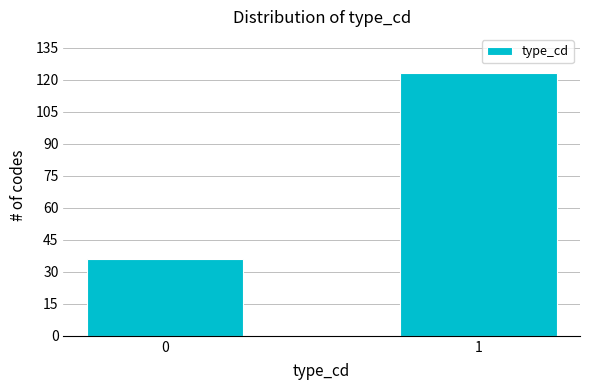

Reading left to right, transcribe all the data shown in this chart.

36	123